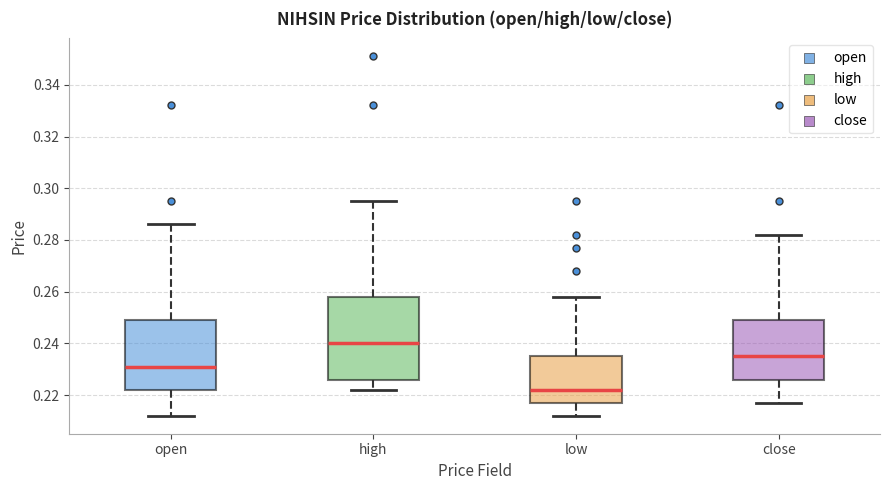

Reading left to right, transcribe this box plot: for each box, give where its median line is, the range the box spans, and where its two whiskers end, as read against the y-axis. The values are not printed on the chart, so give them approximately, as read against the axis.

open: median 0.232, box 0.222 to 0.250, whiskers 0.212 to 0.286
high: median 0.240, box 0.226 to 0.258, whiskers 0.222 to 0.296
low: median 0.222, box 0.218 to 0.236, whiskers 0.212 to 0.258
close: median 0.236, box 0.226 to 0.250, whiskers 0.218 to 0.282